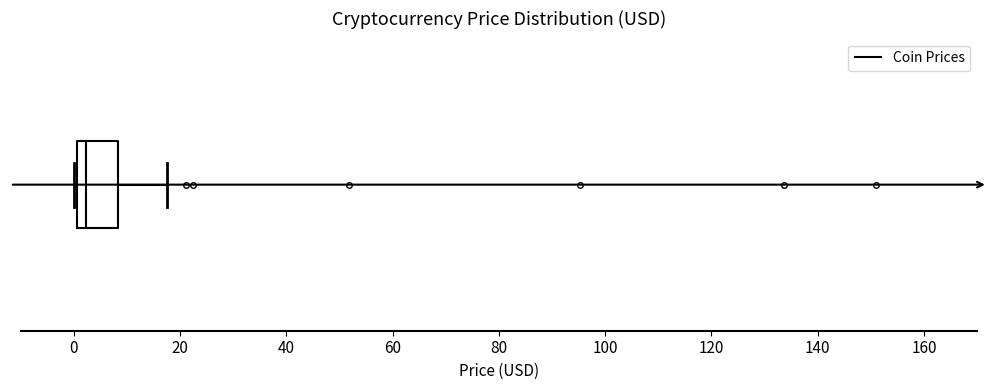

Transcribe this box plot: give where the median line is, the range the box spans, and where the two whiskers end, as read against the x-axis. The values are not printed on the chart, so give them approximately, as read against the axis.

median 2, box 0 to 8, whiskers 0 (just left of the box's left edge) to 18